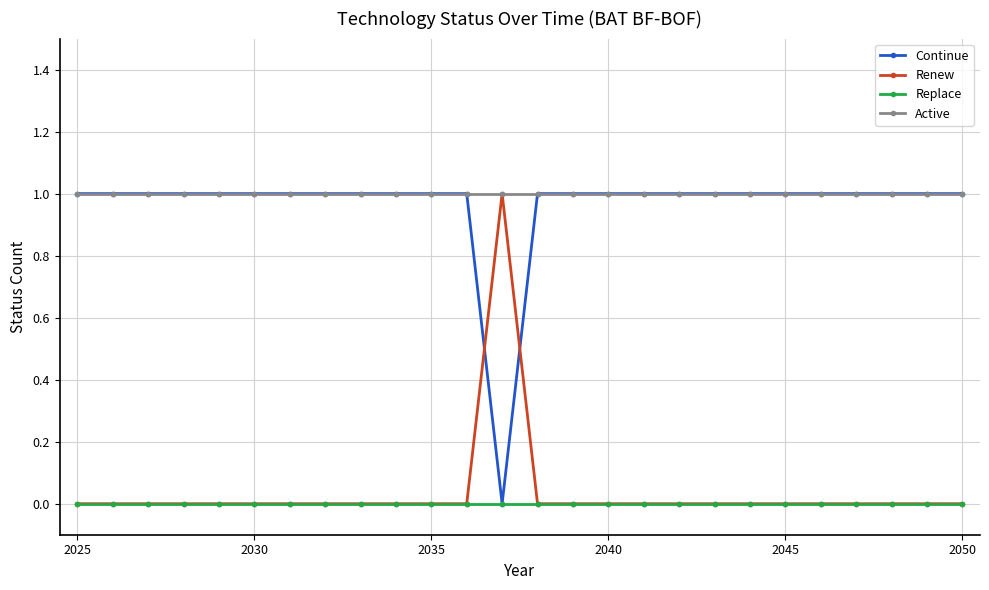

True or false: Active and Replace intersect in this chart.

False